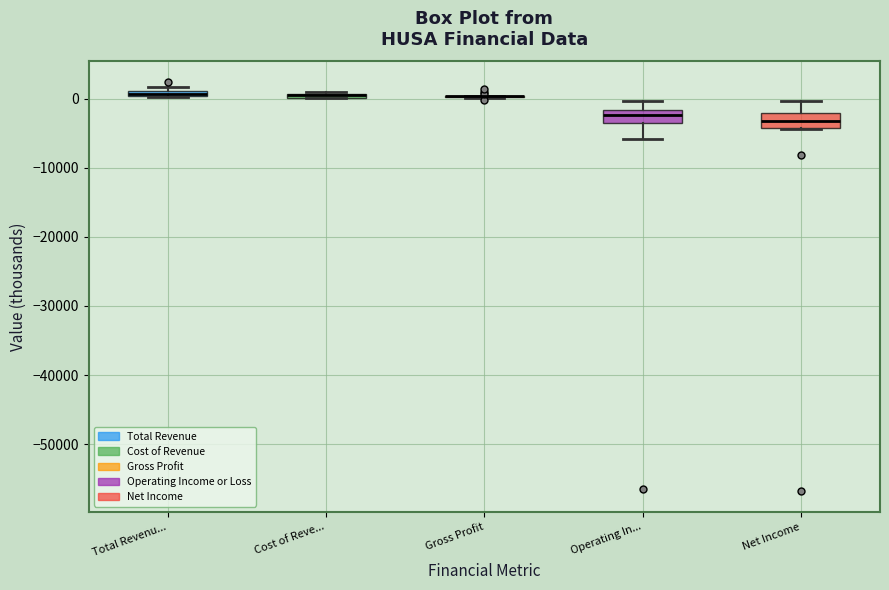

Where is the lower edge of the box for Operating In... on the y-axis? The values are not printed on the chart, so give them approximately, as read against the axis.

-4000